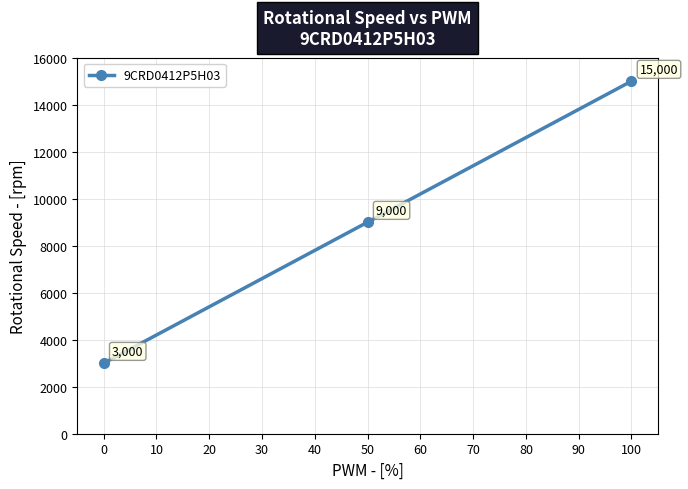

How many lines are shown in the chart?

1